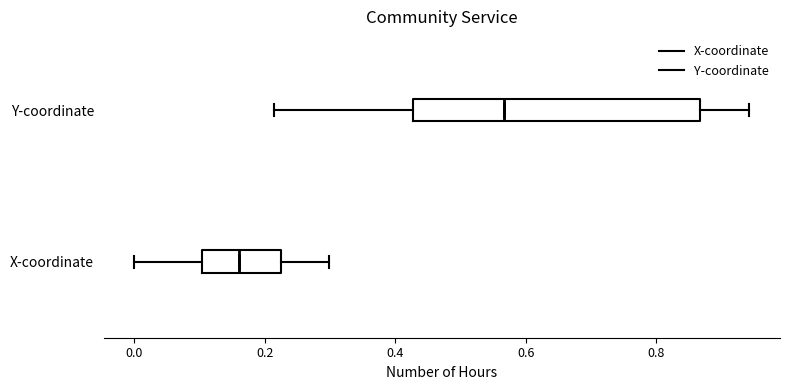

Reading bottom to top, transcribe this box plot: for each box, give where its median line is, the range the box spans, and where its two whiskers end, as read against the x-axis. The values are not printed on the chart, so give them approximately, as read against the axis.

X-coordinate: median 0.16, box 0.10 to 0.22, whiskers 0.00 to 0.30
Y-coordinate: median 0.56, box 0.42 to 0.86, whiskers 0.22 to 0.94